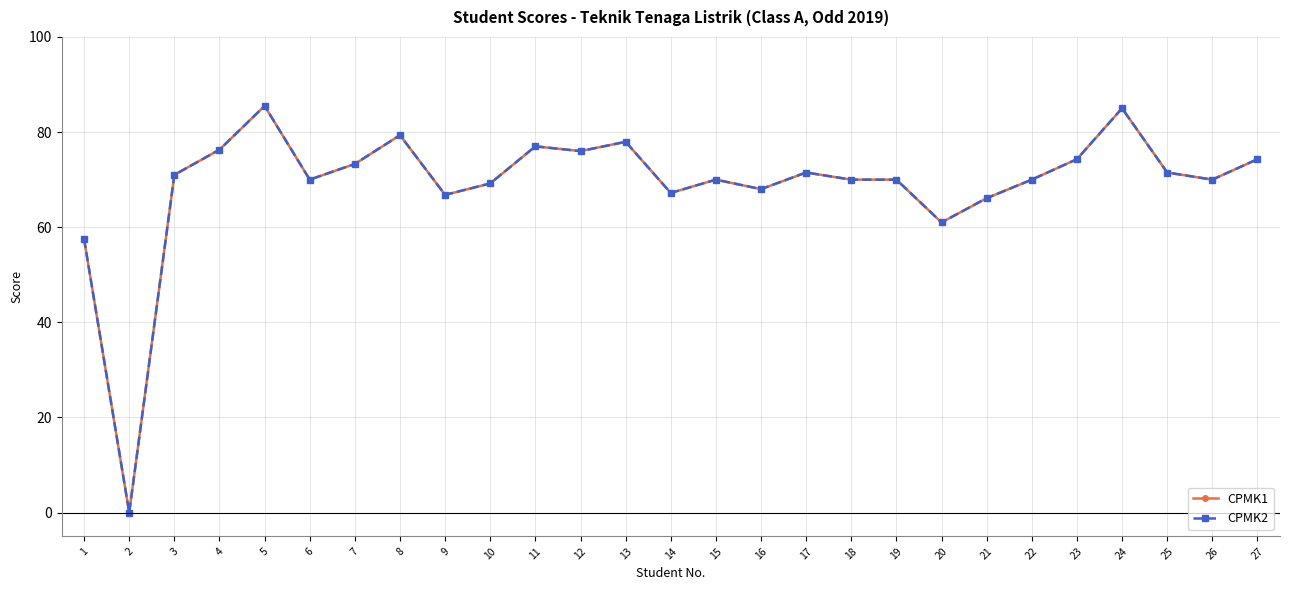

In CPMK1, how many points are higher than both neighbors (excluding endpoints)?

7